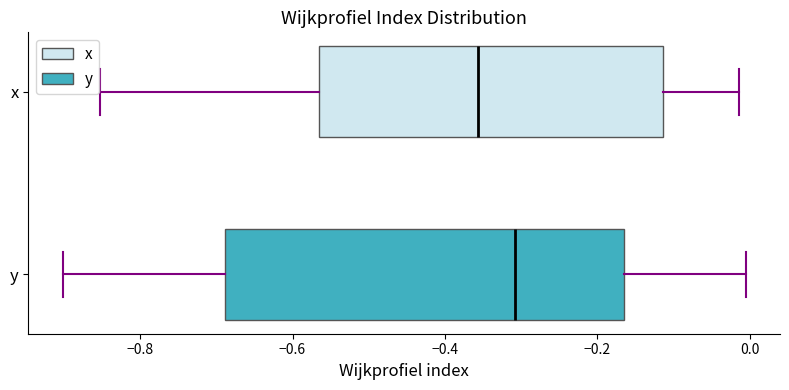

Where does the right whisker of the box for x end on the x-axis? The values are not printed on the chart, so give them approximately, as read against the axis.

-0.02